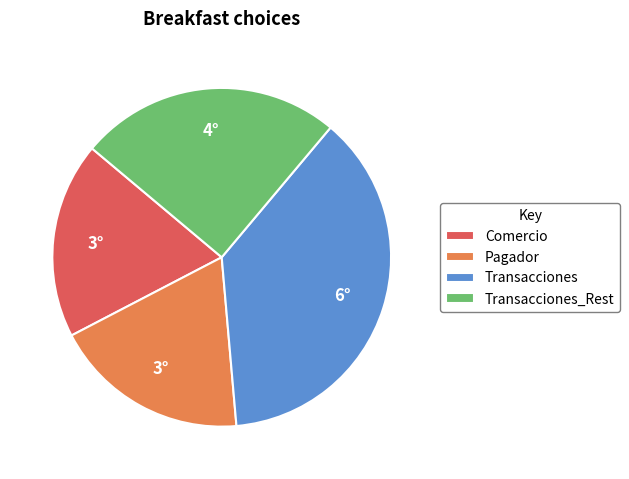

Between Pagador and Transacciones, which is larger?

Transacciones